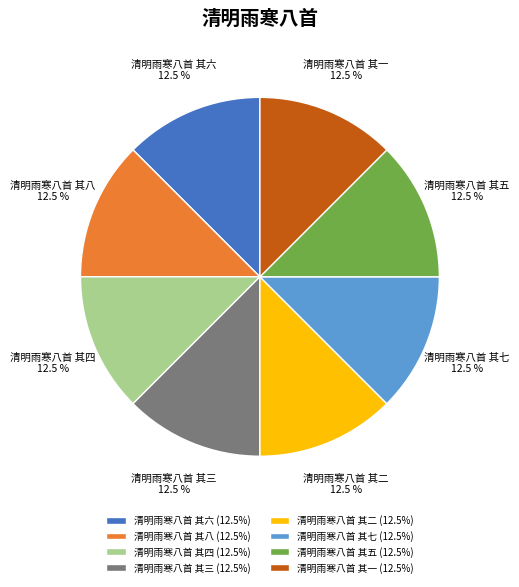

Do 清明雨寒八首 其八 and 清明雨寒八首 其六 together represent more than half of the pie?

No